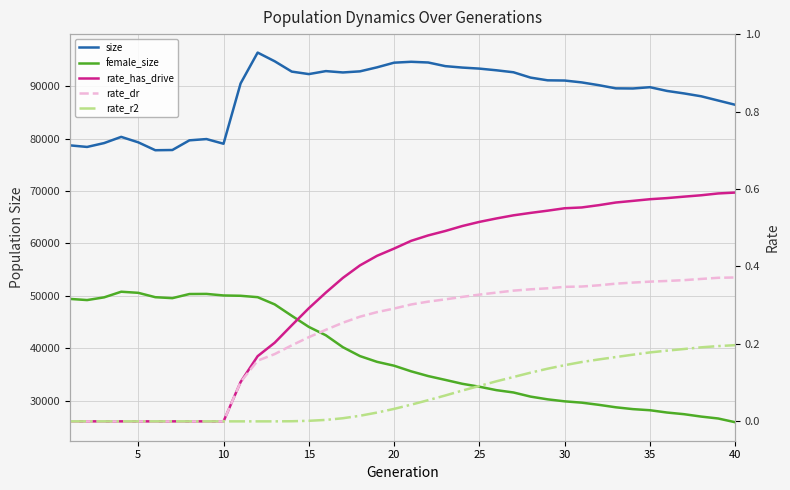

How many values in the rate_dr series exceed 0?

30